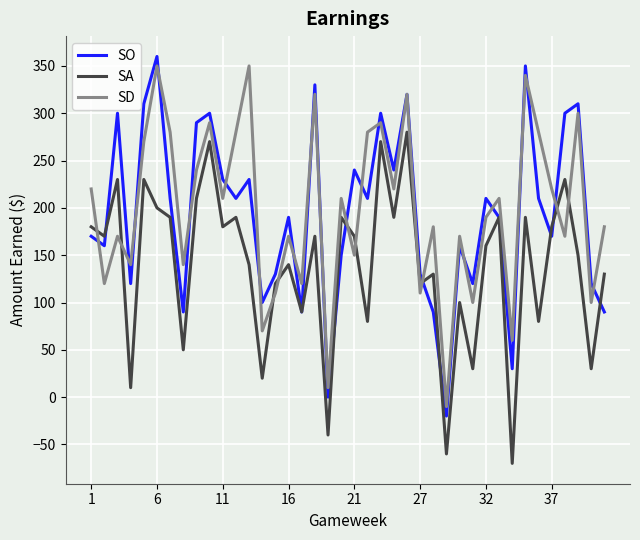

Which series ends up on top after the final intersection of SD and SA?

SD